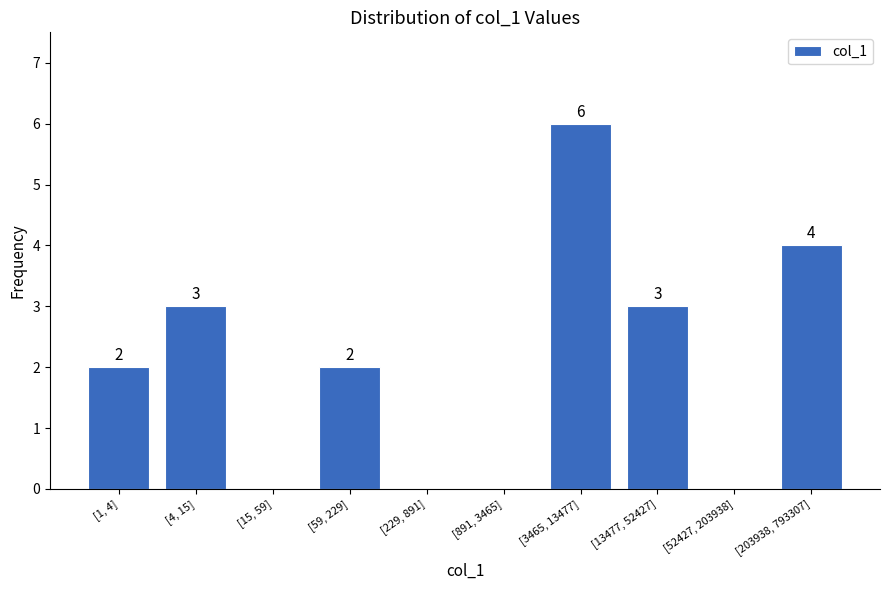

Reading left to right, extract all data points from this chart.

[1, 4]=2	[4, 15]=3	[15, 59]=0	[59, 229]=2	[229, 891]=0	[891, 3465]=0	[3465, 13477]=6	[13477, 52427]=3	[52427, 203938]=0	[203938, 793307]=4